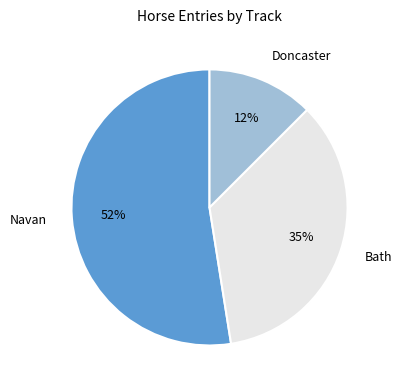

How many slices are in this pie chart?

3